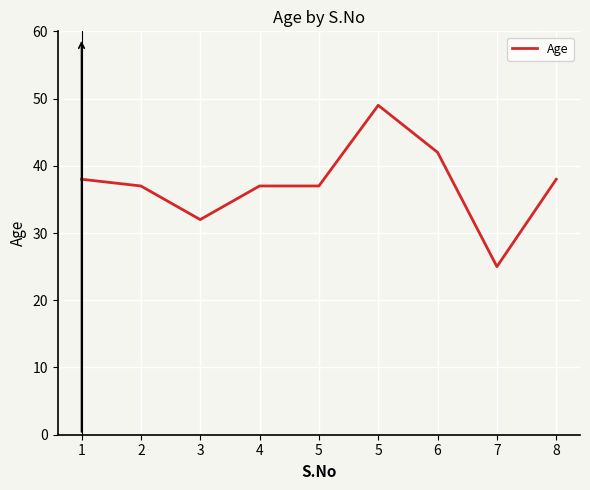

Is it true that the value at 1 is 38?

True